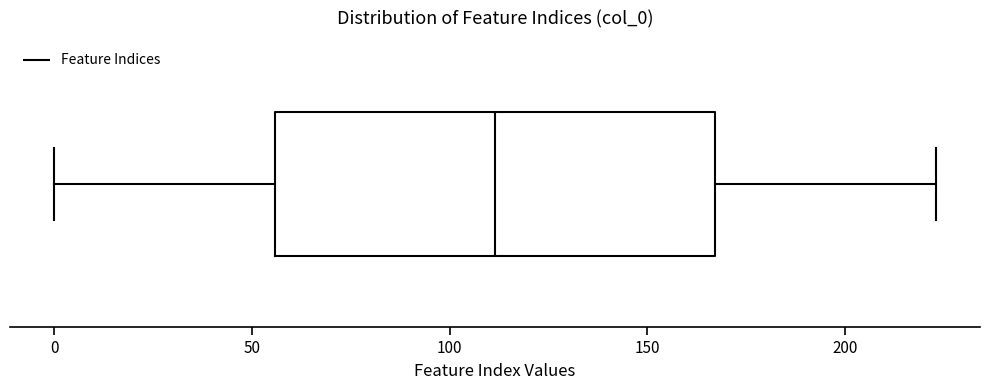

Where does the right whisker of the box end on the x-axis? The values are not printed on the chart, so give them approximately, as read against the axis.

225